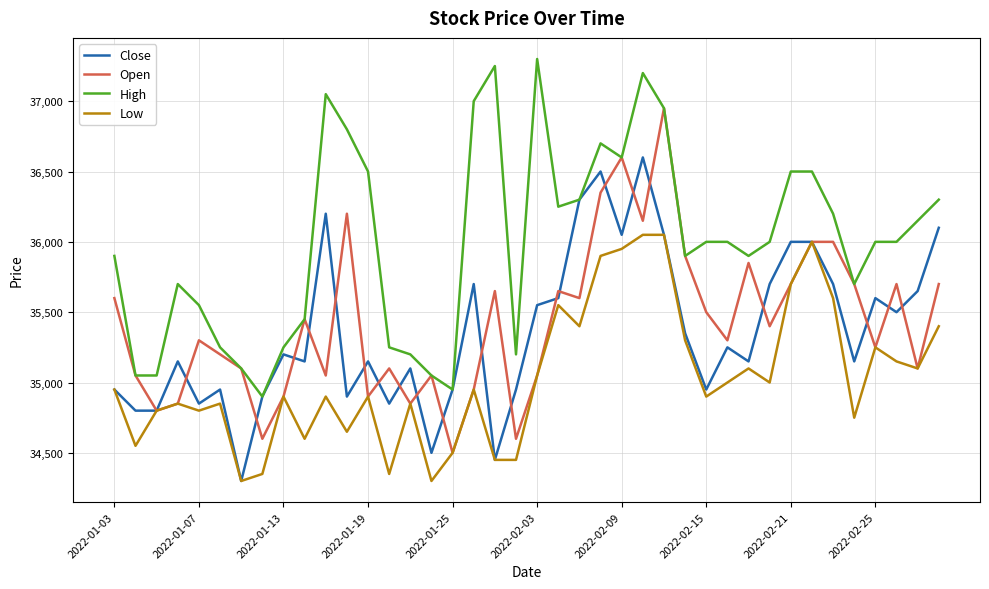

What is the smallest value displayed?

34300